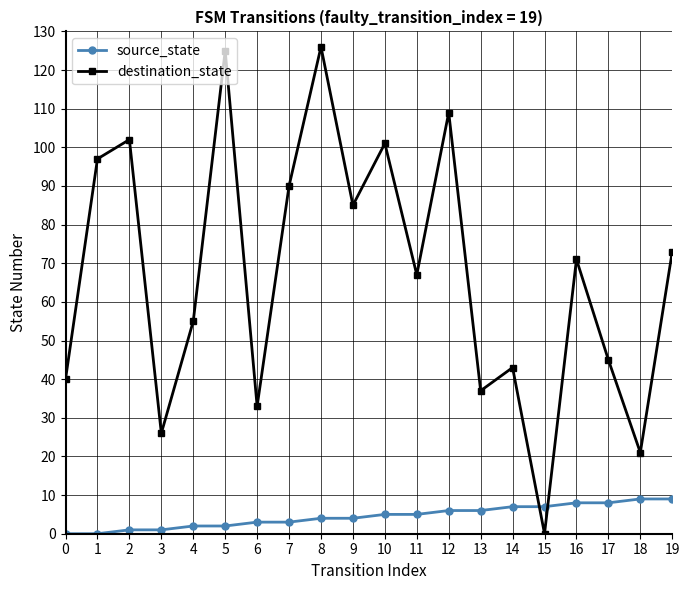

True or false: destination_state has a value of 52 at 1.

False